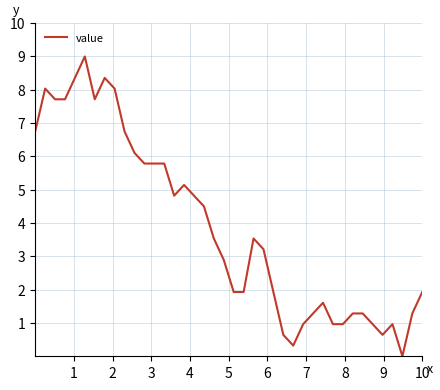

Does the chart display data point markers on the line(s)?

No